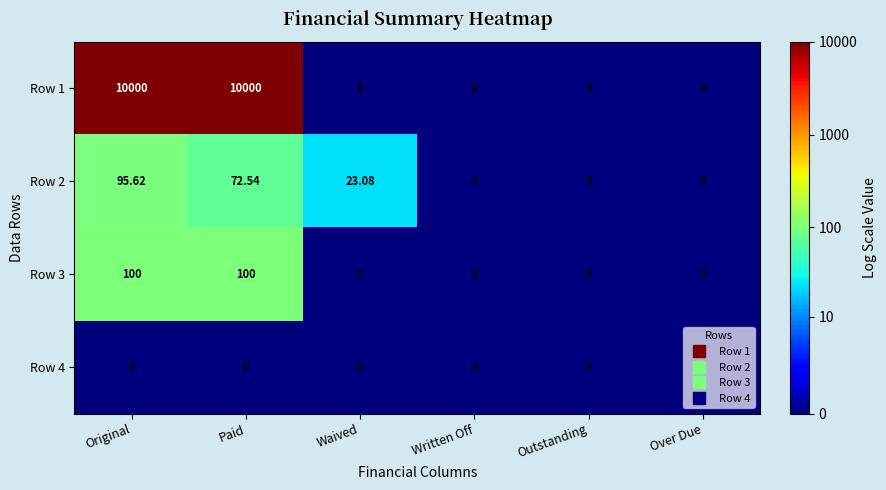

At which label does Row 2 first exceed 23?

Original